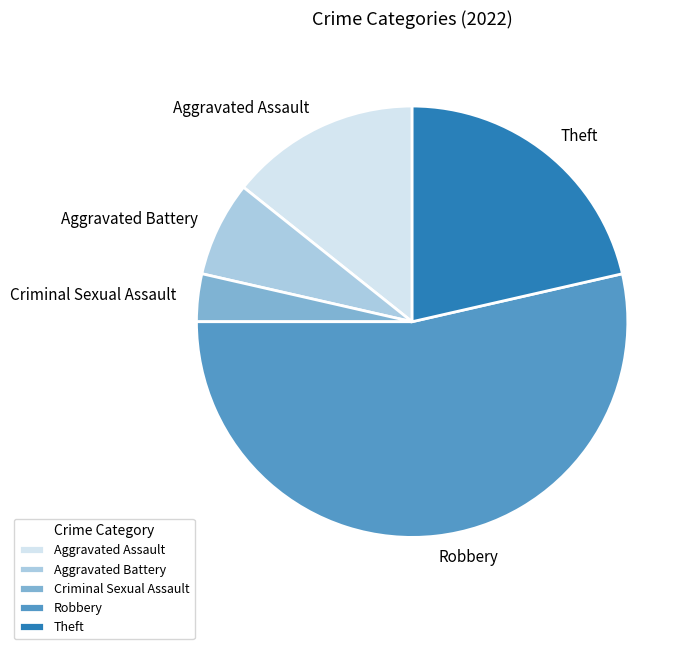

The Aggravated Assault slice represents 20% of the pie. True or false?

False